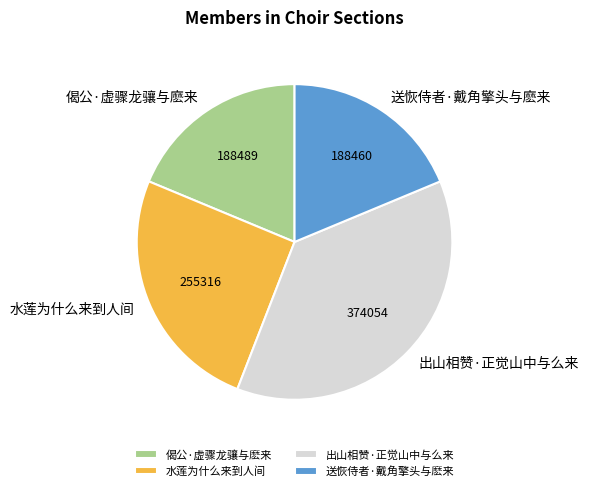

Which slice is the largest?

出山相赞·正觉山中与么来